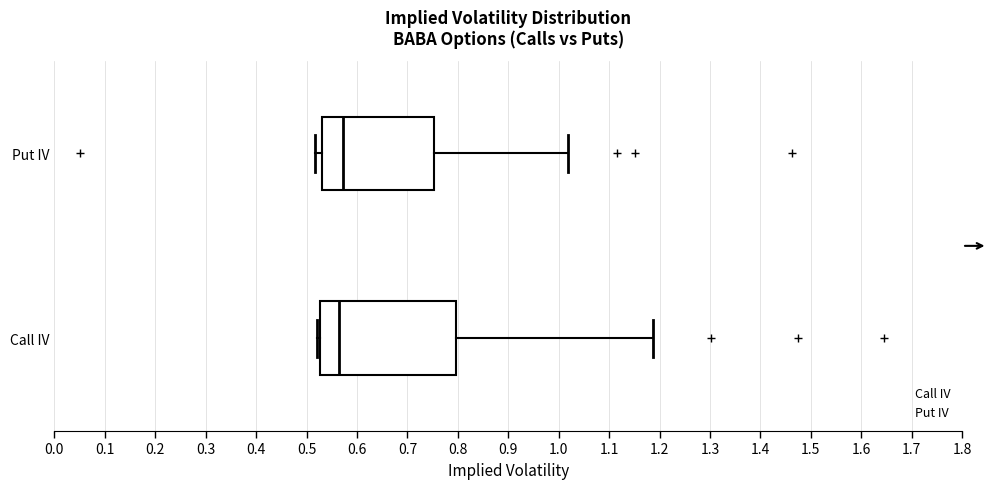

Which box is the widest, from its left edge to its right edge?

Call IV